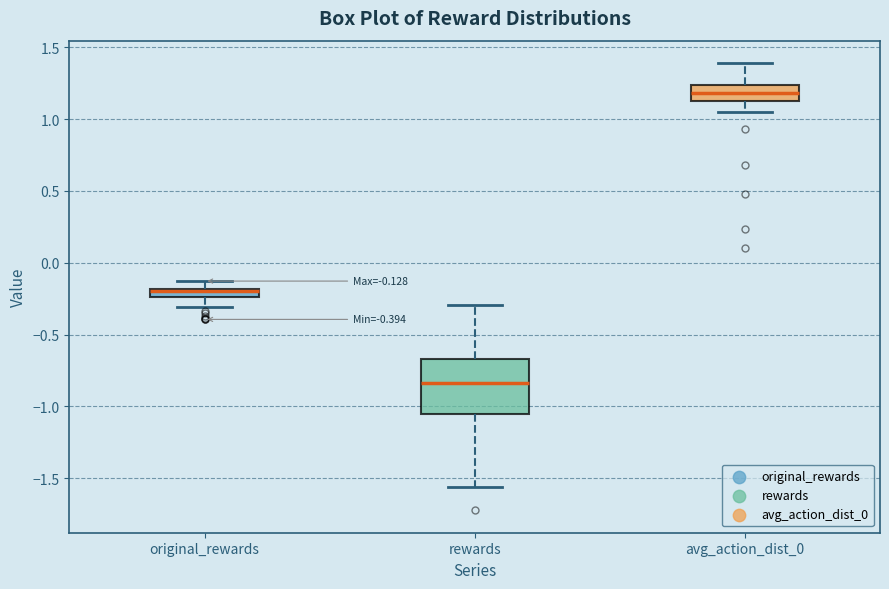

Which box is the tallest, from its lower edge to its upper edge?

rewards